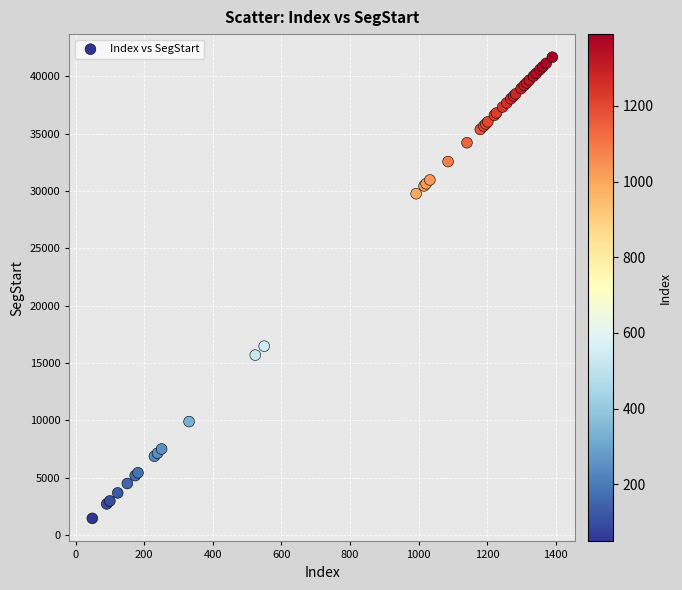

What Y value in the scatter plot is closest to 21573?

16484.0